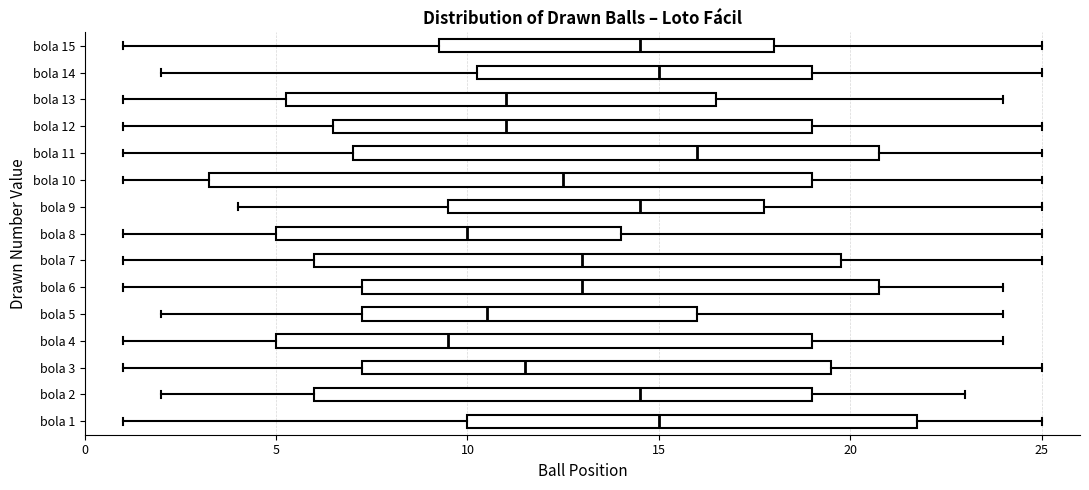

Reading bottom to top, read every box against the x-axis: the position of its median line, the range the box covers, and the ends of its whiskers. The values are not printed on the chart, so give them approximately, as read against the axis.

bola 1: median 15.0, box 10.0 to 22.0, whiskers 1.0 to 25.0
bola 2: median 14.5, box 6.0 to 19.0, whiskers 2.0 to 23.0
bola 3: median 11.5, box 7.5 to 19.5, whiskers 1.0 to 25.0
bola 4: median 9.5, box 5.0 to 19.0, whiskers 1.0 to 24.0
bola 5: median 10.5, box 7.5 to 16.0, whiskers 2.0 to 24.0
bola 6: median 13.0, box 7.5 to 21.0, whiskers 1.0 to 24.0
bola 7: median 13.0, box 6.0 to 20.0, whiskers 1.0 to 25.0
bola 8: median 10.0, box 5.0 to 14.0, whiskers 1.0 to 25.0
bola 9: median 14.5, box 9.5 to 18.0, whiskers 4.0 to 25.0
bola 10: median 12.5, box 3.5 to 19.0, whiskers 1.0 to 25.0
bola 11: median 16.0, box 7.0 to 21.0, whiskers 1.0 to 25.0
bola 12: median 11.0, box 6.5 to 19.0, whiskers 1.0 to 25.0
bola 13: median 11.0, box 5.5 to 16.5, whiskers 1.0 to 24.0
bola 14: median 15.0, box 10.5 to 19.0, whiskers 2.0 to 25.0
bola 15: median 14.5, box 9.5 to 18.0, whiskers 1.0 to 25.0